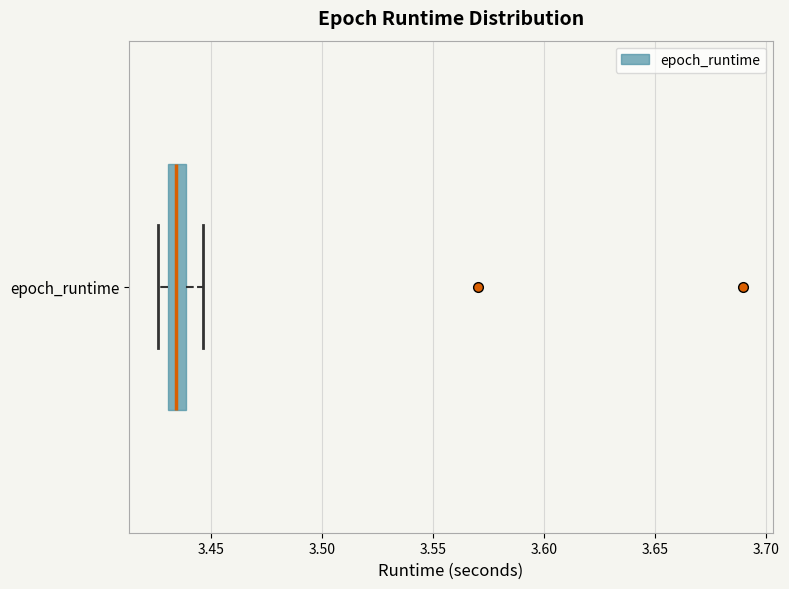

Where is the left edge of the box for epoch_runtime on the x-axis? The values are not printed on the chart, so give them approximately, as read against the axis.

3.430